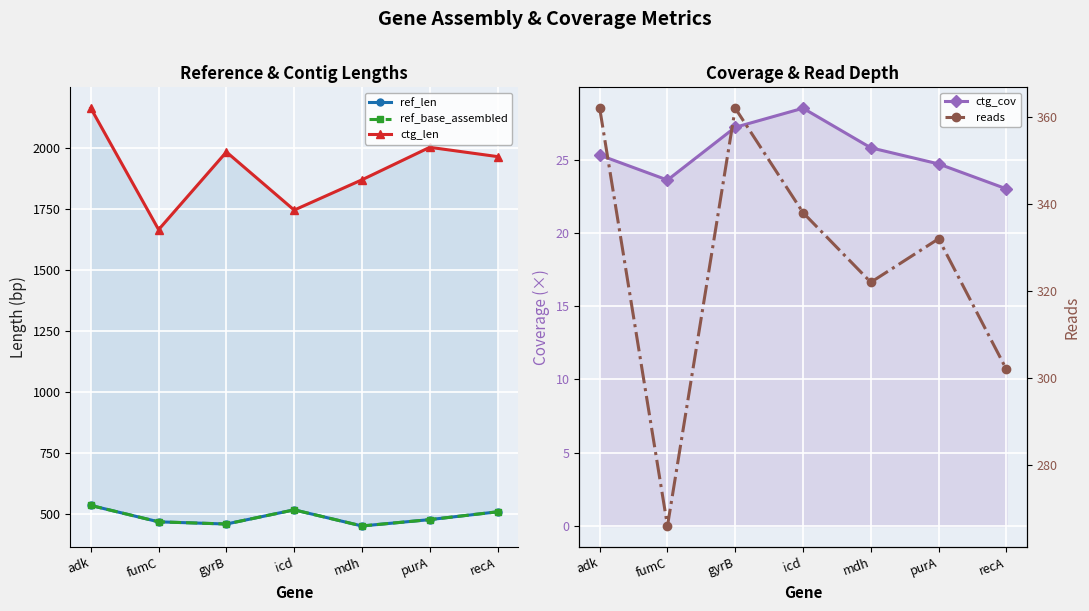

True or false: ref_base_assembled and ctg_len cross at least once.

False